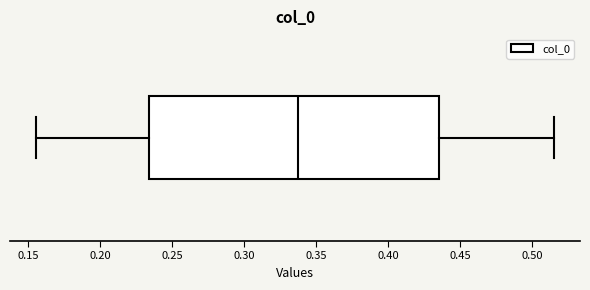

Transcribe this box plot: give where the median line is, the range the box spans, and where the two whiskers end, as read against the x-axis. The values are not printed on the chart, so give them approximately, as read against the axis.

median 0.335, box 0.235 to 0.435, whiskers 0.155 to 0.515